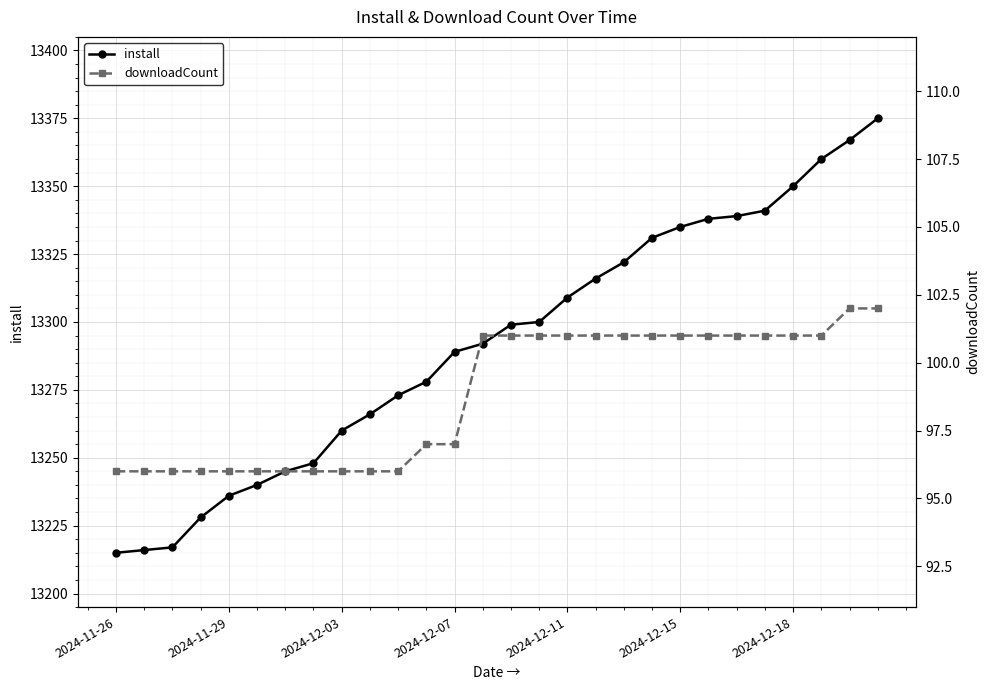

Where is downloadCount nearest to the value 99?

11